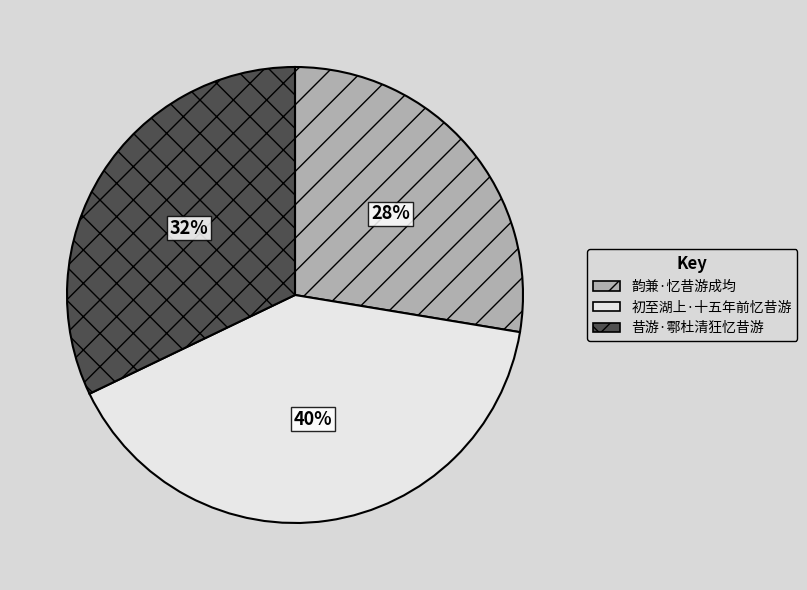

What is the smallest slice in the pie chart?

韵兼·忆昔游成均